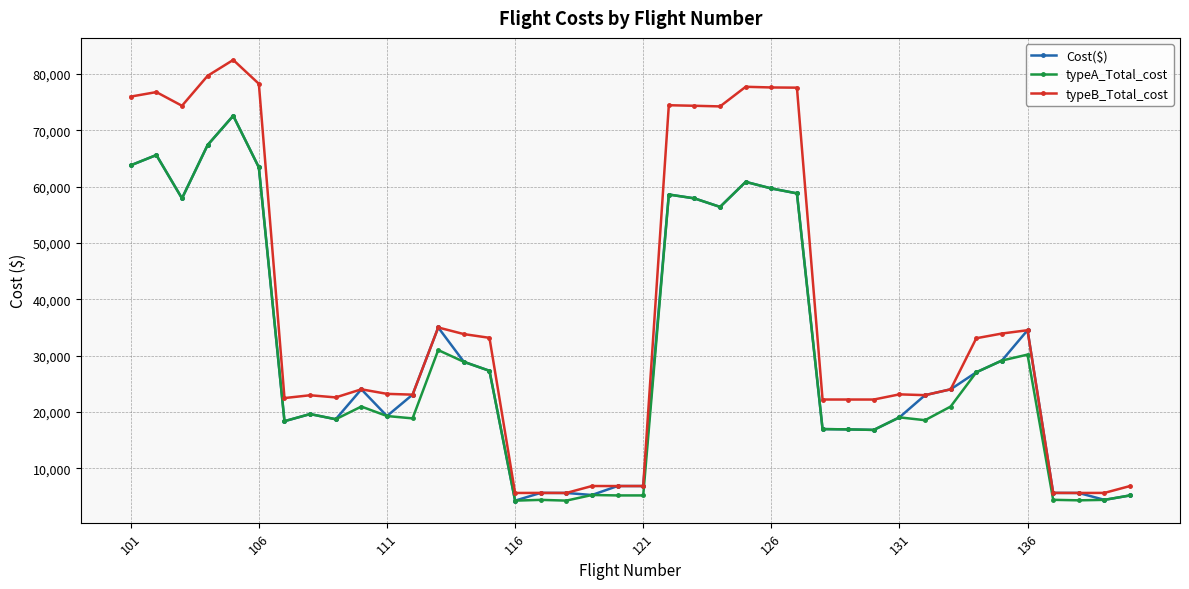

True or false: typeB_Total_cost and typeA_Total_cost intersect in this chart.

False